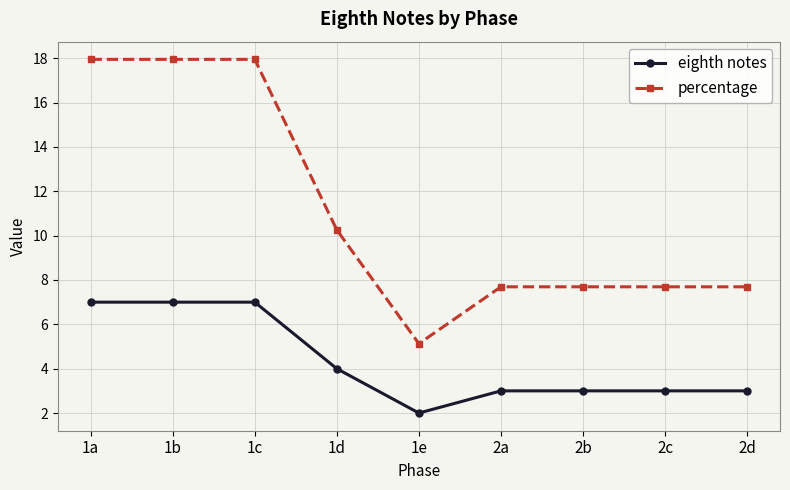

Which series has the widest spread of values?

percentage